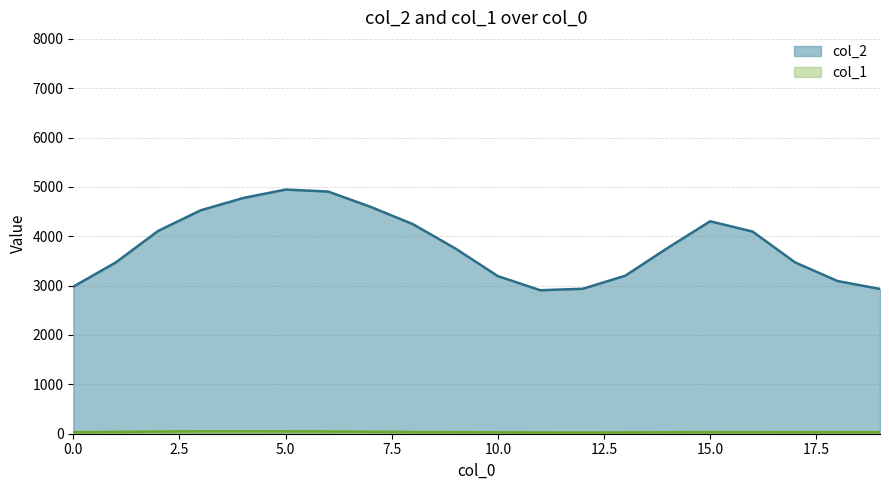

Rank the series by their average value, from highest to lowest.

col_2, col_1